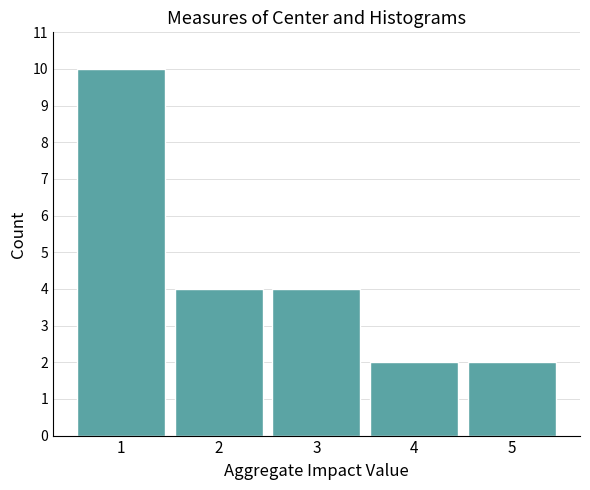

Reading left to right, transcribe this chart: for each bar, give the range it covers on the x-axis and its height. The values are not printed on the chart, so give them approximately, as read against the axis.

0.5 to 1.5: 10
1.5 to 2.5: 4
2.5 to 3.5: 4
3.5 to 4.5: 2
4.5 to 5.5: 2